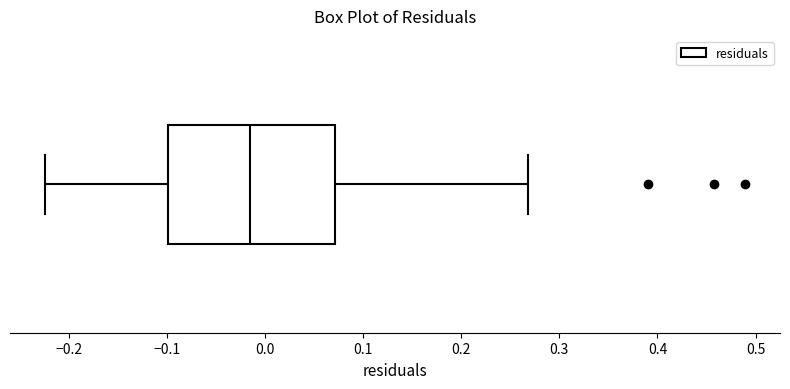

Read this box plot against the x-axis: the position of the median line, the range covered by the box, and the ends of both whiskers. The values are not printed on the chart, so give them approximately, as read against the axis.

median -0.02, box -0.10 to 0.07, whiskers -0.22 to 0.27